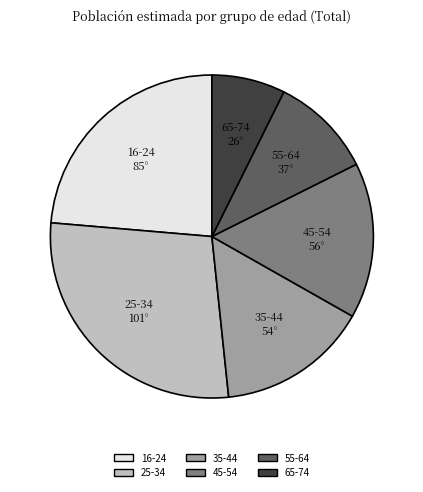

Is the sum of 25-34 and 65-74 greater than half?

No